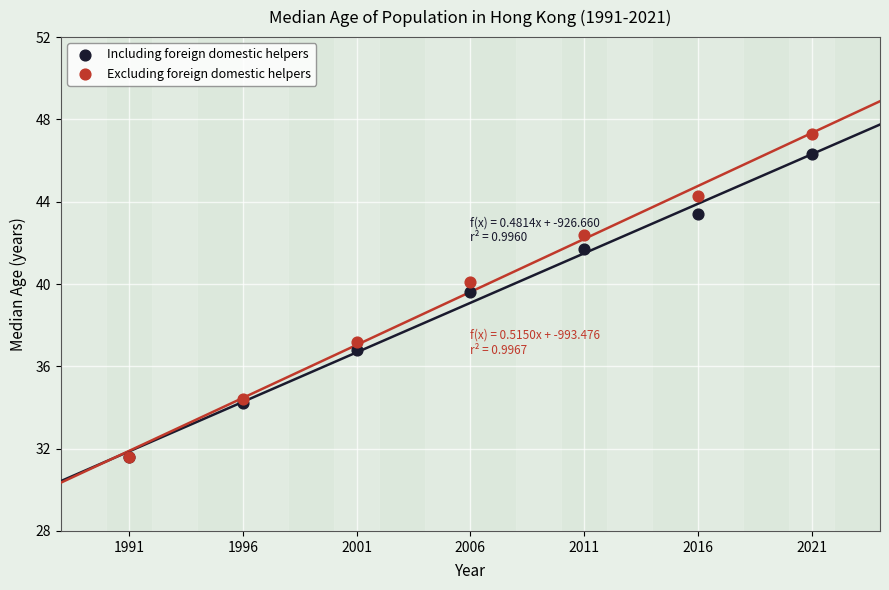

In the Excluding foreign domestic helpers series, what Y value is closest to 39?

40.1